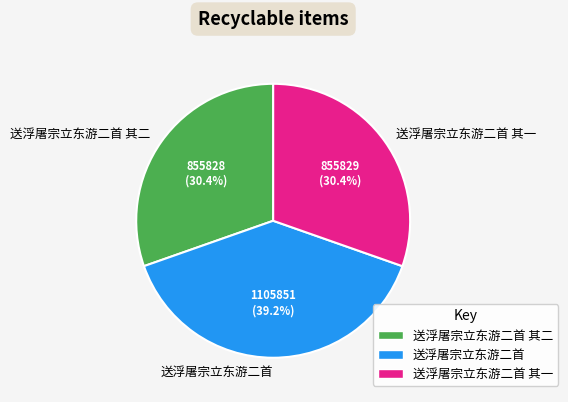

To the nearest percent, what is the average slice percentage?

33%